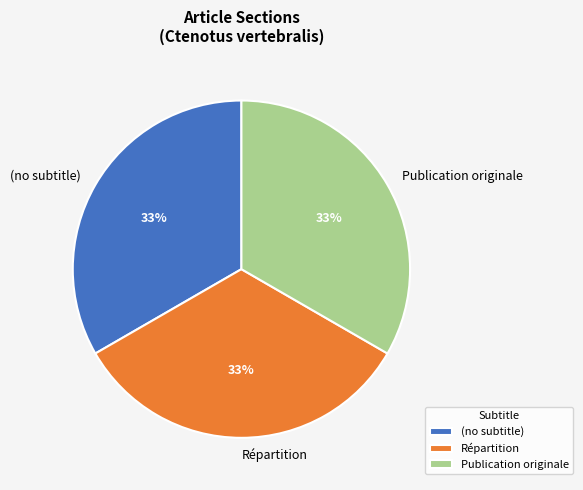

Does Publication originale account for over 50% of the chart?

No